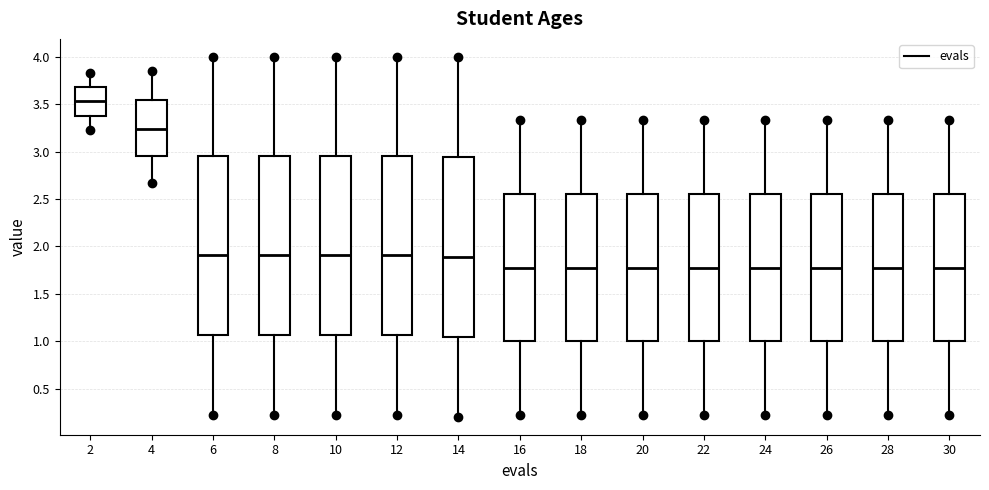

Reading left to right, read every box against the y-axis: the position of its median line, the range the box covers, and the ends of its whiskers. The values are not printed on the chart, so give them approximately, as read against the axis.

2: median 3.55, box 3.40 to 3.70, whiskers 3.25 to 3.85
4: median 3.25, box 2.95 to 3.55, whiskers 2.65 to 3.85
6: median 1.90, box 1.05 to 2.95, whiskers 0.20 to 4.00
8: median 1.90, box 1.05 to 2.95, whiskers 0.20 to 4.00
10: median 1.90, box 1.05 to 2.95, whiskers 0.20 to 4.00
12: median 1.90, box 1.05 to 2.95, whiskers 0.20 to 4.00
14: median 1.90, box 1.05 to 2.95, whiskers 0.20 to 4.00
16: median 1.80, box 1.00 to 2.55, whiskers 0.20 to 3.35
18: median 1.80, box 1.00 to 2.55, whiskers 0.20 to 3.35
20: median 1.80, box 1.00 to 2.55, whiskers 0.20 to 3.35
22: median 1.80, box 1.00 to 2.55, whiskers 0.20 to 3.35
24: median 1.80, box 1.00 to 2.55, whiskers 0.20 to 3.35
26: median 1.80, box 1.00 to 2.55, whiskers 0.20 to 3.35
28: median 1.80, box 1.00 to 2.55, whiskers 0.20 to 3.35
30: median 1.80, box 1.00 to 2.55, whiskers 0.20 to 3.35